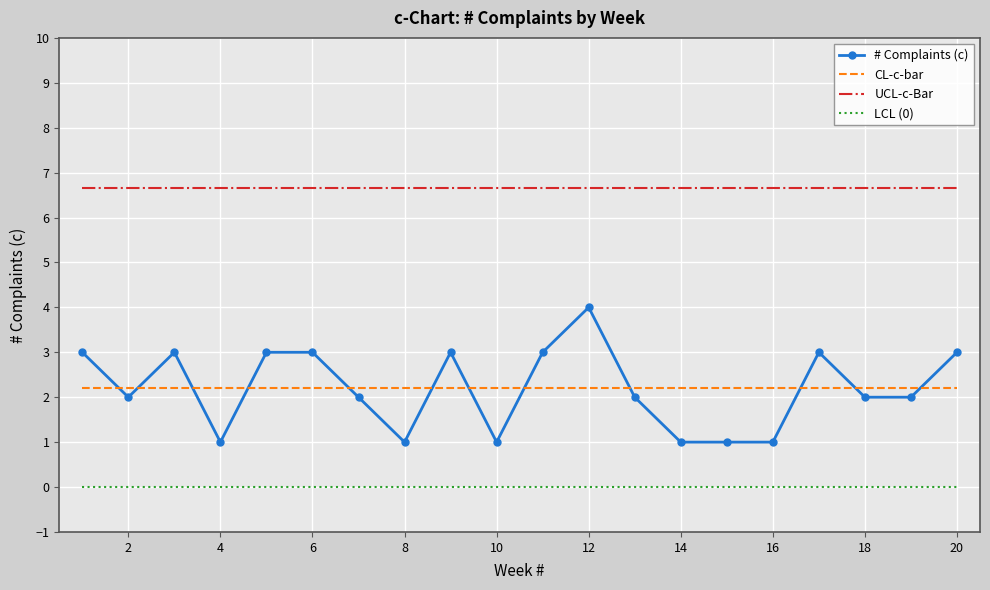

True or false: # Complaints (c) and LCL (0) cross at least once.

False